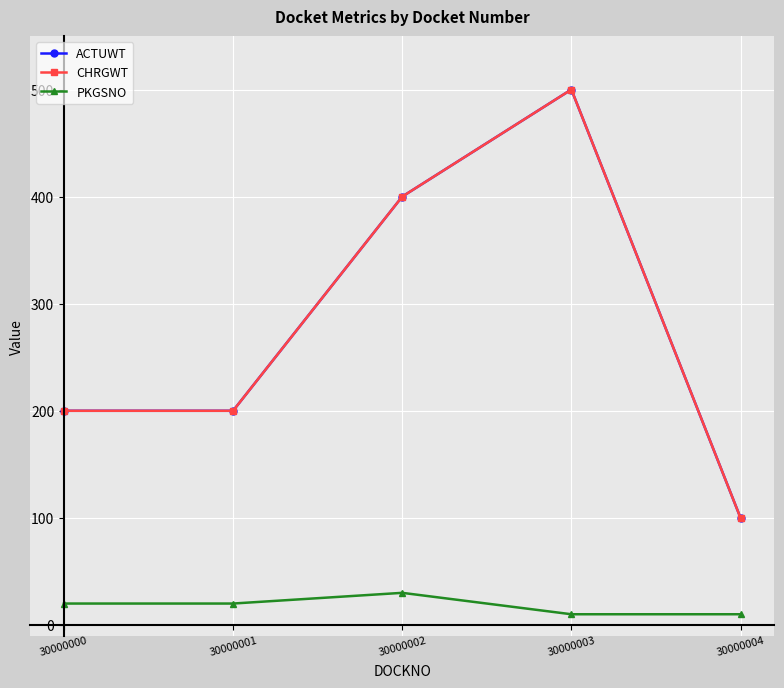

Does the chart have visible grid lines?

Yes